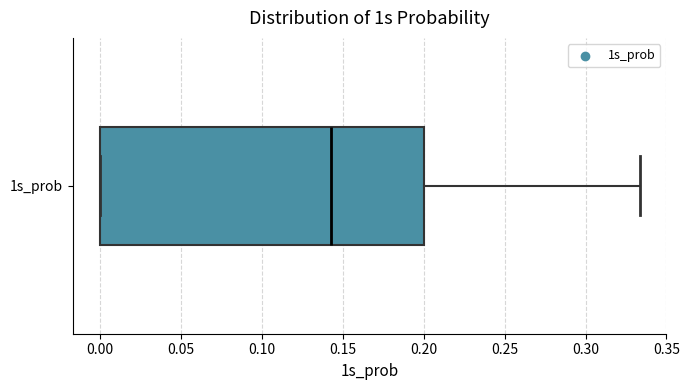

Read this box plot against the x-axis: the position of the median line, the range covered by the box, and the ends of both whiskers. The values are not printed on the chart, so give them approximately, as read against the axis.

median 0.145, box 0.000 to 0.200, whiskers 0.000 to 0.335